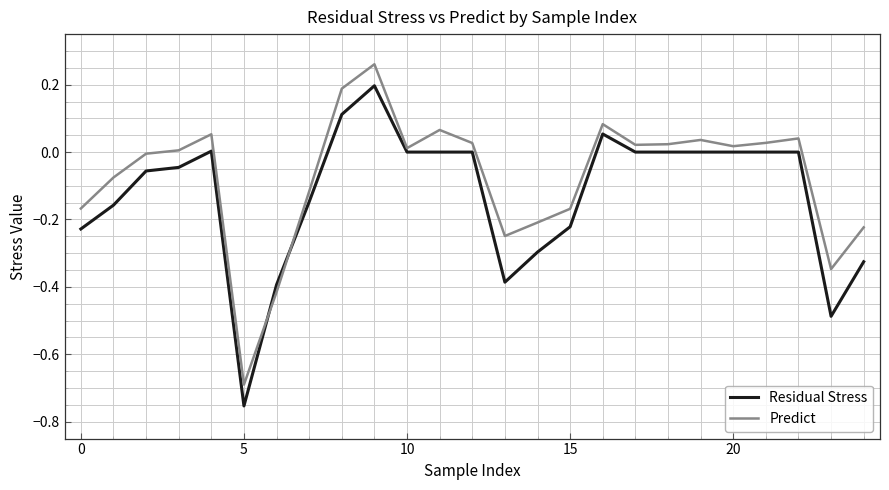

Which series has the widest spread of values?

Predict